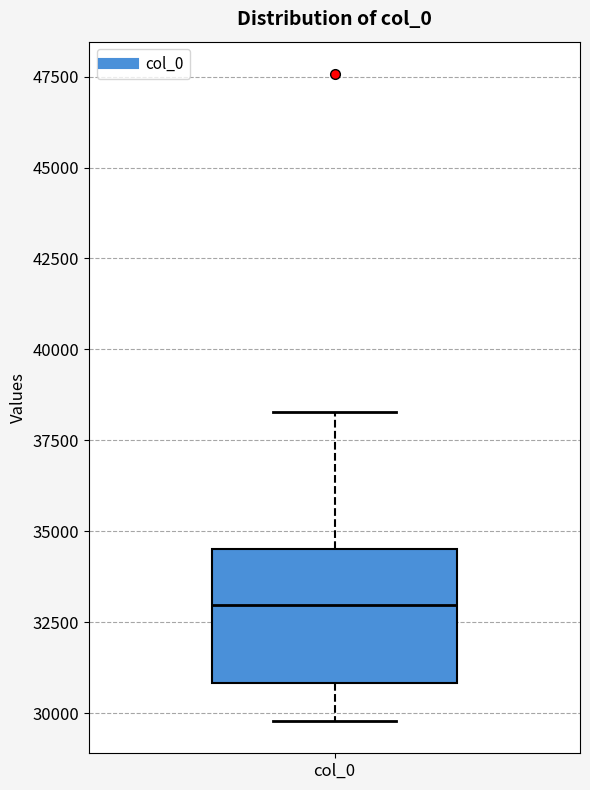

Where does the median line of the box for col_0 sit on the y-axis? The values are not printed on the chart, so give them approximately, as read against the axis.

33000